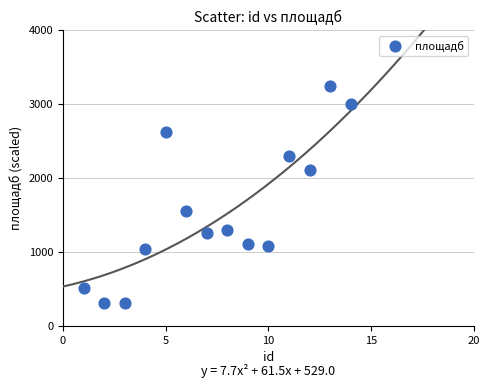

What Y value in the scatter plot is closest to 1775?

1550.0